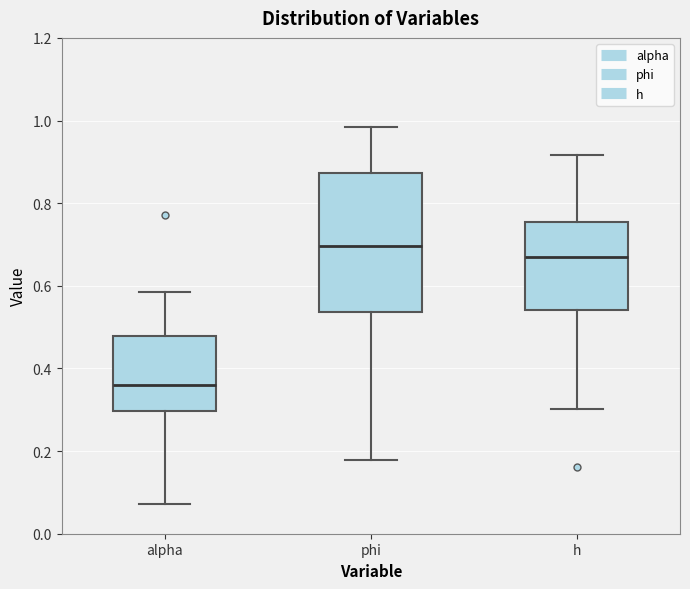

Reading left to right, read every box against the y-axis: the position of its median line, the range the box covers, and the ends of its whiskers. The values are not printed on the chart, so give them approximately, as read against the axis.

alpha: median 0.36, box 0.30 to 0.48, whiskers 0.08 to 0.58
phi: median 0.70, box 0.54 to 0.88, whiskers 0.18 to 0.98
h: median 0.68, box 0.54 to 0.76, whiskers 0.30 to 0.92